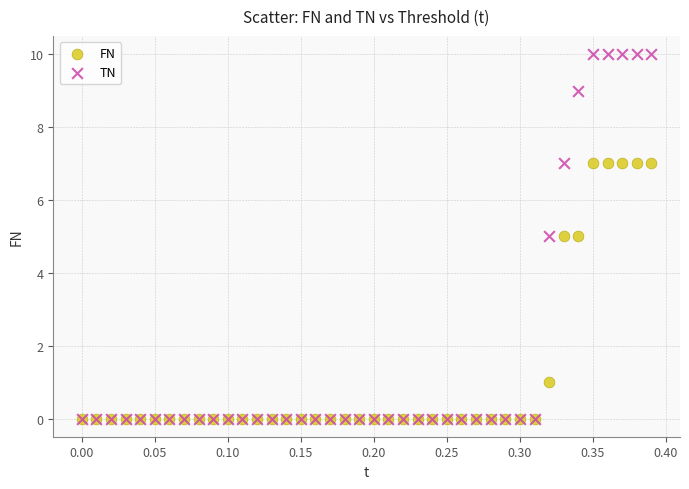

What are all the series names shown in the legend?

FN, TN